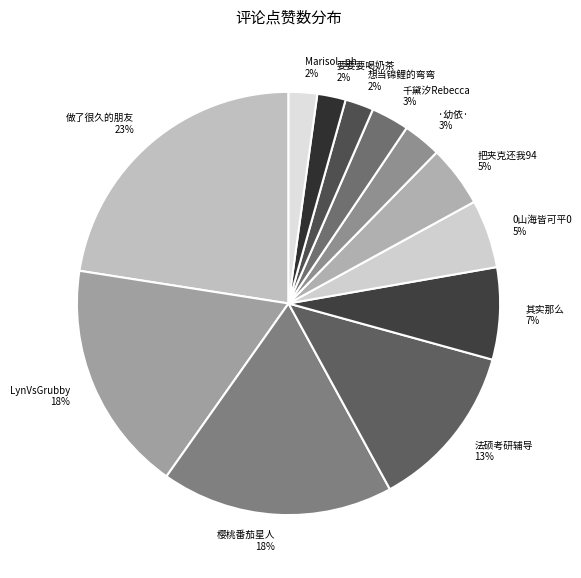

Which slice is the largest?

做了很久的朋友